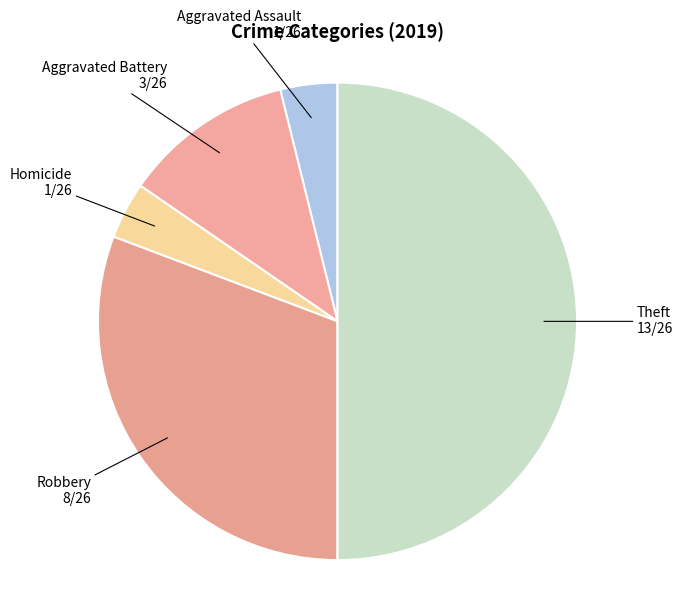

How many segments does this pie chart have?

5